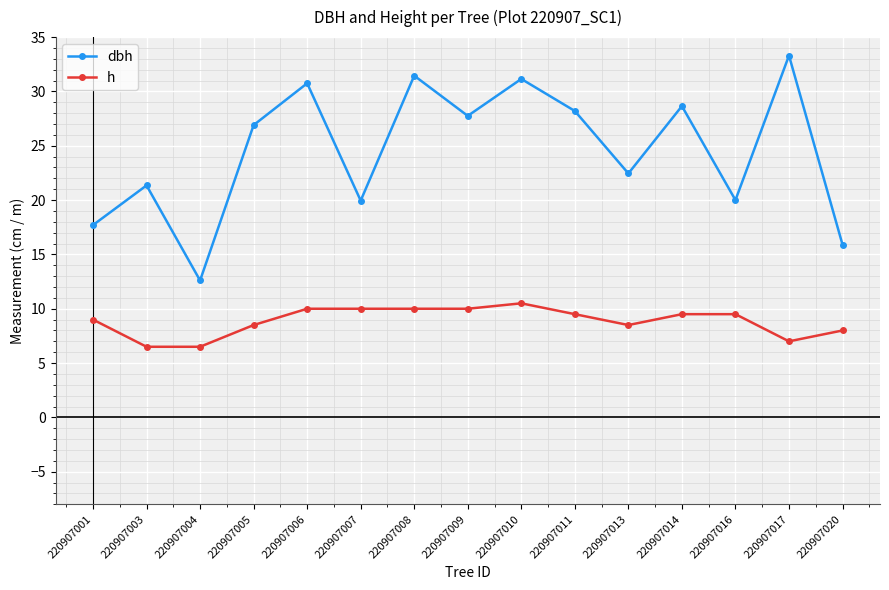

What is the difference between the maximum and minimum values in the h series?

4.0